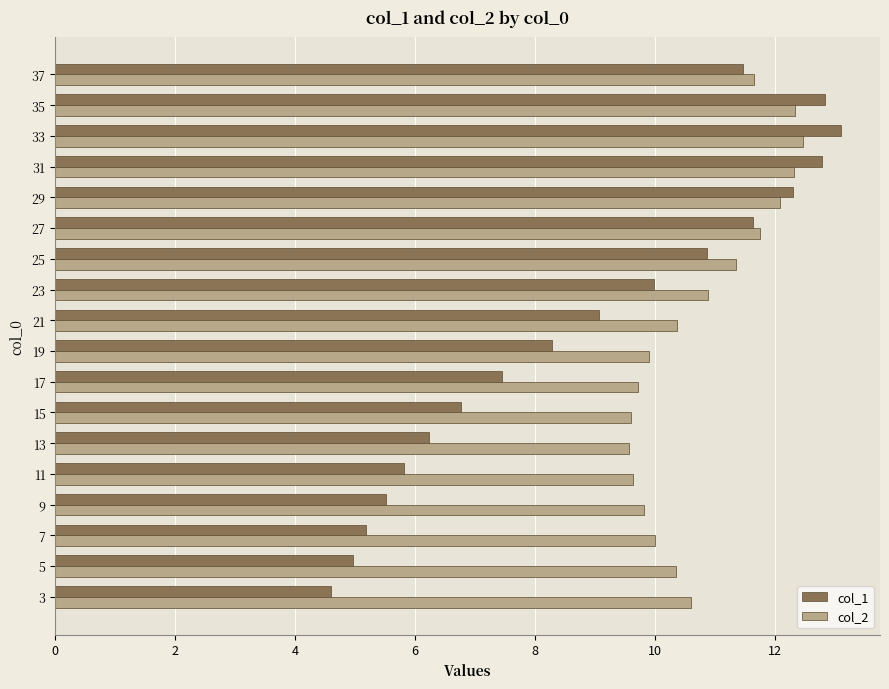

What is the spread (max minus min) of values at 11?

3.8